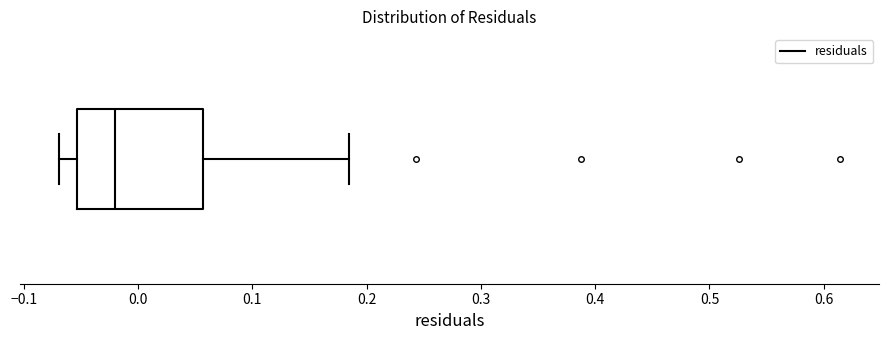

Transcribe this box plot: give where the median line is, the range the box spans, and where the two whiskers end, as read against the x-axis. The values are not printed on the chart, so give them approximately, as read against the axis.

median -0.02, box -0.05 to 0.06, whiskers -0.07 to 0.19